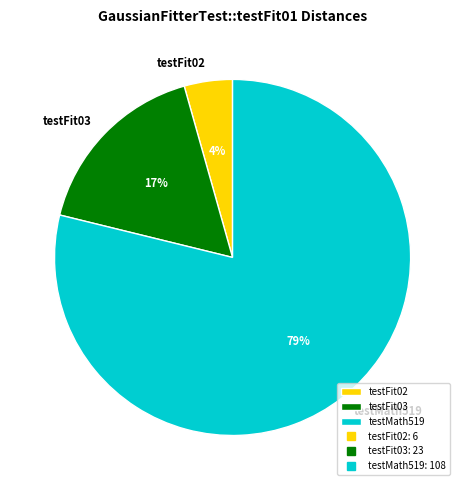

Is the sum of testFit02 and testFit03 greater than half?

No